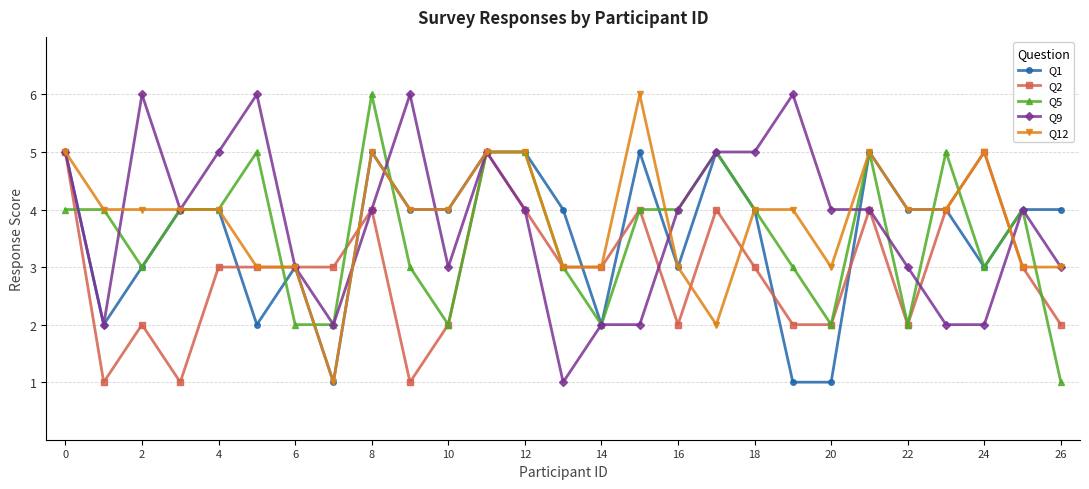

Reading left to right, extract all data points from this chart.

Q1: 5	2	3	4	4	2	3	1	5	4	4	5	5	4	2	5	3	5	4	1	1	5	4	4	3	4	4
Q2: 5	1	2	1	3	3	3	3	4	1	2	5	4	3	3	4	2	4	3	2	2	4	2	4	5	3	2
Q5: 4	4	3	4	4	5	2	2	6	3	2	5	5	3	2	4	4	5	4	3	2	5	2	5	3	4	1
Q9: 5	2	6	4	5	6	3	2	4	6	3	5	4	1	2	2	4	5	5	6	4	4	3	2	2	4	3
Q12: 5	4	4	4	4	3	3	1	5	4	4	5	5	3	3	6	3	2	4	4	3	5	4	4	5	3	3